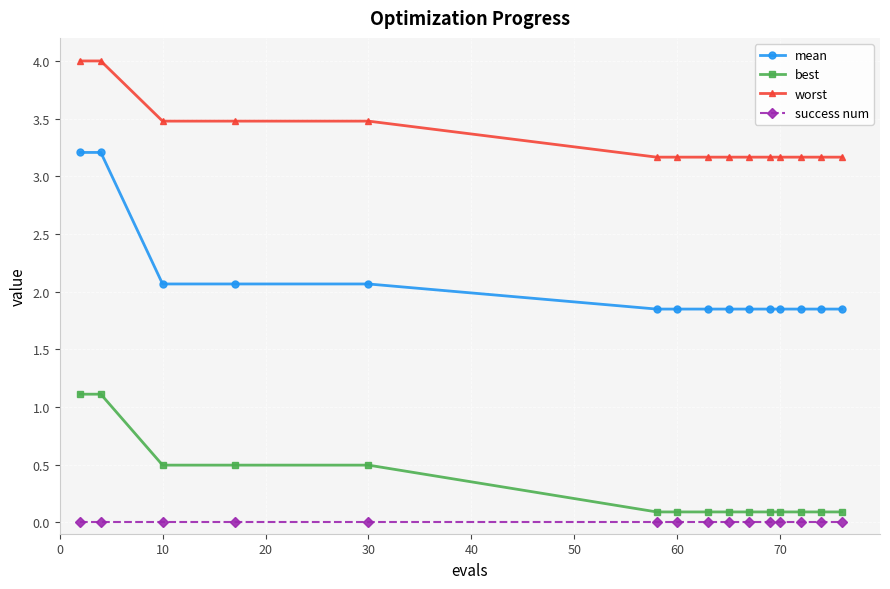

True or false: mean and worst cross at least once.

False